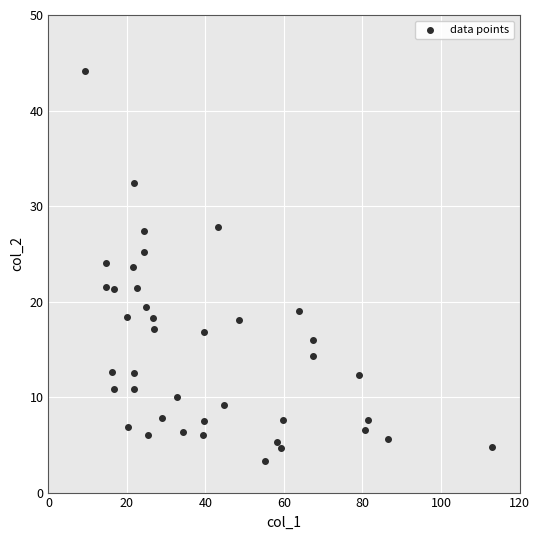

What is the range of X values (max minus min)?

103.7